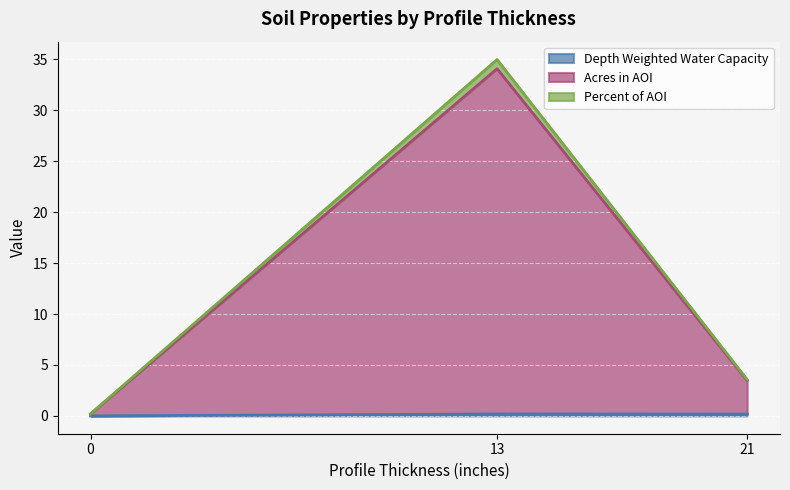

Count the number of categories in the chart.

3